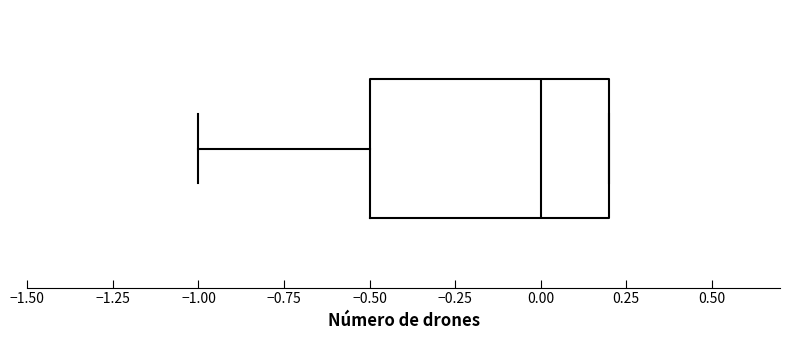

Transcribe this box plot: give where the median line is, the range the box spans, and where the two whiskers end, as read against the x-axis. The values are not printed on the chart, so give them approximately, as read against the axis.

median 0.0, box -0.5 to 0.2, whiskers -1.0 to 0.2